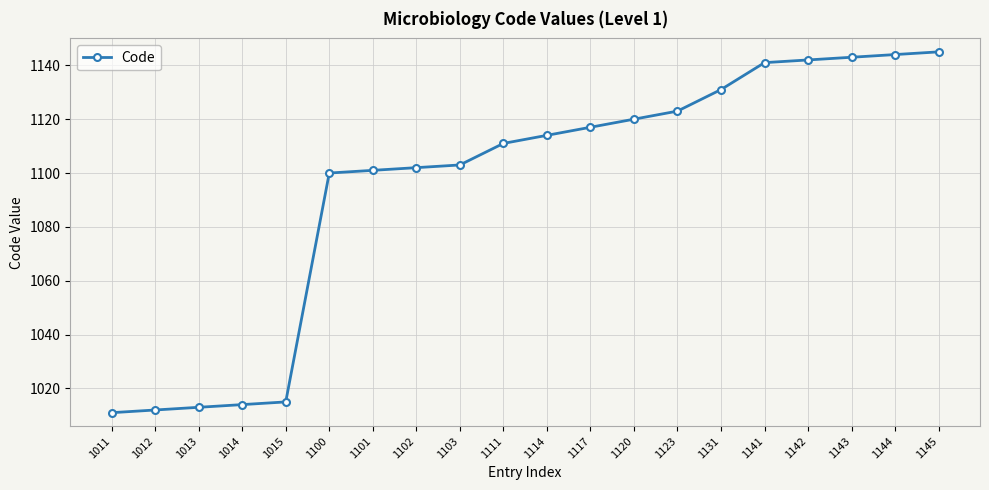

Reading right to left, list all the values displayed in this chart.

1145=1145	1144=1144	1143=1143	1142=1142	1141=1141	1131=1131	1123=1123	1120=1120	1117=1117	1114=1114	1111=1111	1103=1103	1102=1102	1101=1101	1100=1100	1015=1015	1014=1014	1013=1013	1012=1012	1011=1011